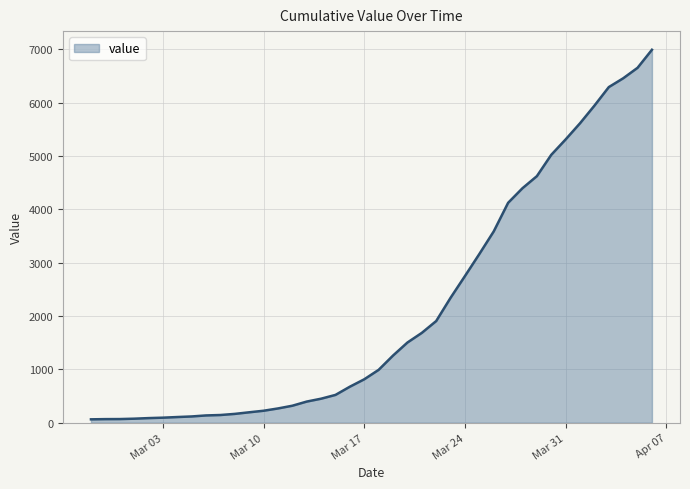

What is the maximum value shown in the chart?

6994